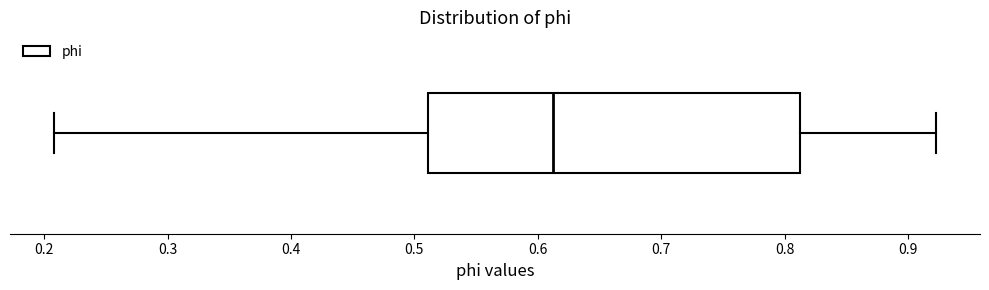

Read this box plot against the x-axis: the position of the median line, the range covered by the box, and the ends of both whiskers. The values are not printed on the chart, so give them approximately, as read against the axis.

median 0.61, box 0.51 to 0.81, whiskers 0.21 to 0.92